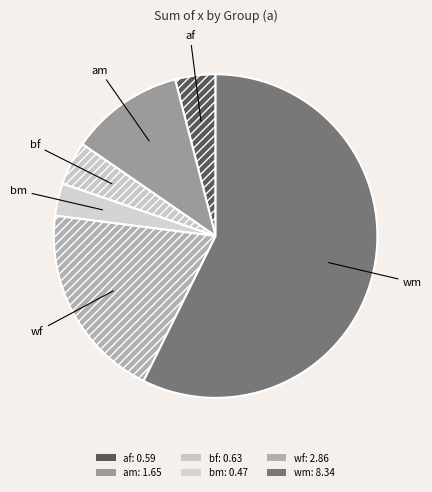

Combined, do bf and wf account for over 50%?

No